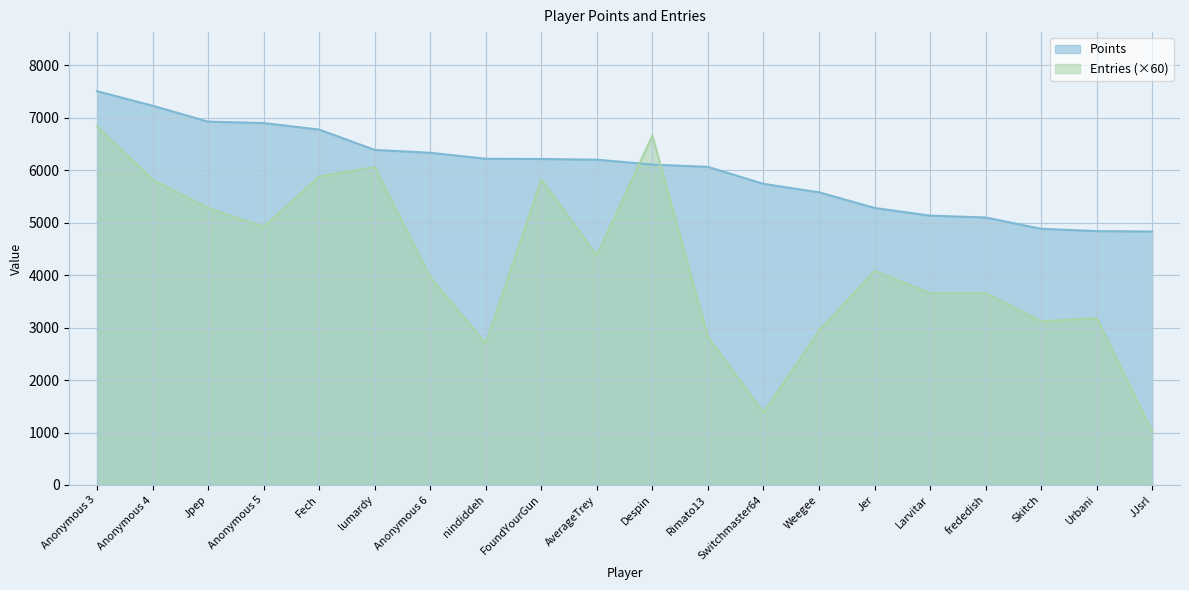

True or false: Entries has a value of 2223 at Switchmaster64.

False